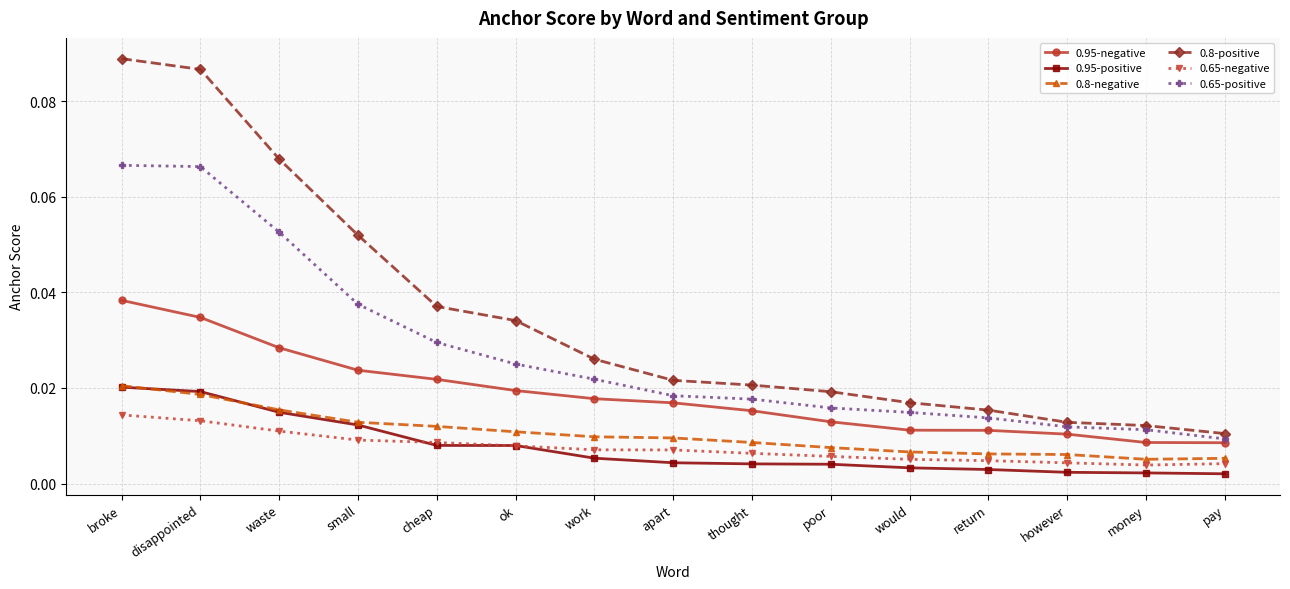

Which series has the widest spread of values?

0.8-positive